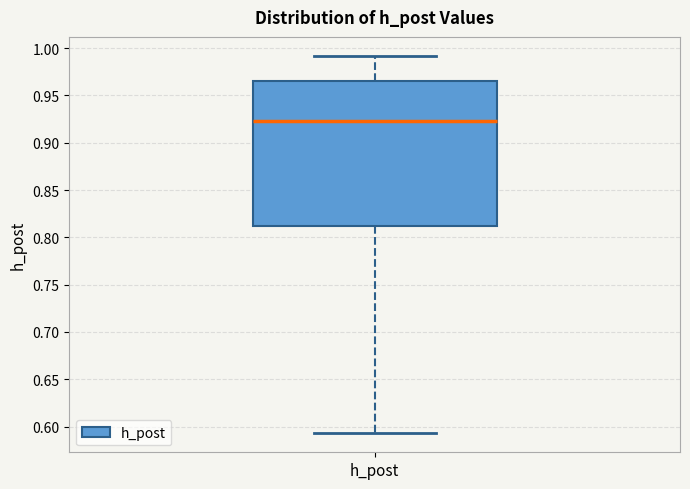

Transcribe this box plot: give where the median line is, the range the box spans, and where the two whiskers end, as read against the y-axis. The values are not printed on the chart, so give them approximately, as read against the axis.

median 0.925, box 0.810 to 0.965, whiskers 0.595 to 0.990